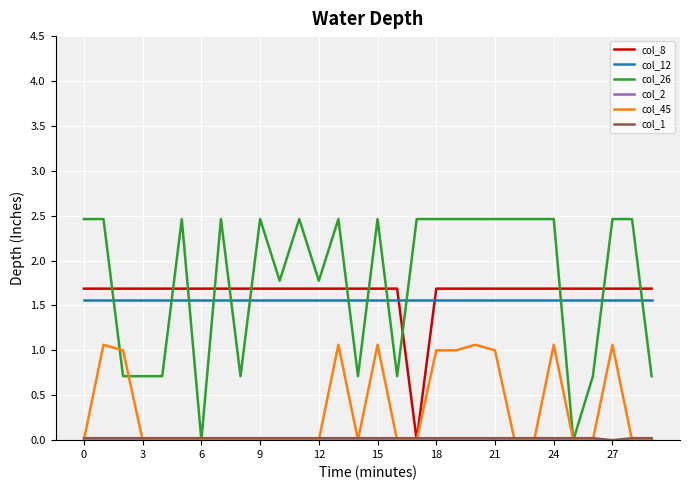

What is the greatest value displayed?

2.5